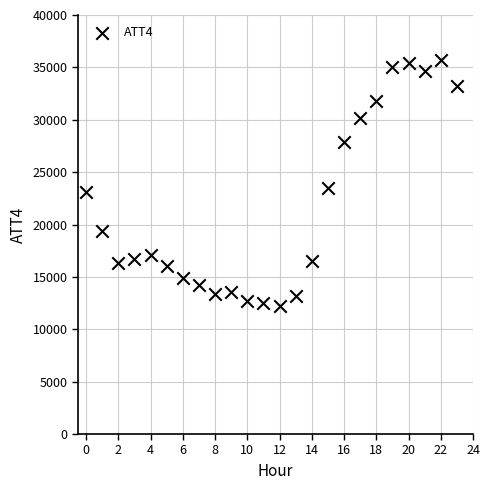

What is the range of Y values (max minus min)?

23500